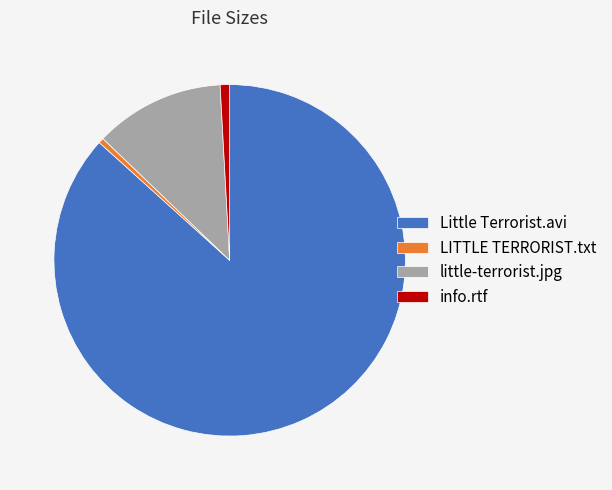

Which category accounts for the majority?

Little Terrorist.avi